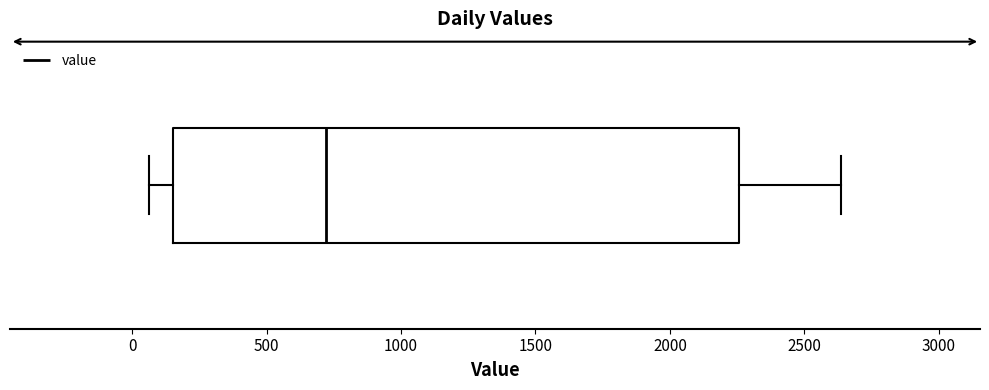

Read this box plot against the x-axis: the position of the median line, the range covered by the box, and the ends of both whiskers. The values are not printed on the chart, so give them approximately, as read against the axis.

median 700, box 150 to 2250, whiskers 50 to 2650